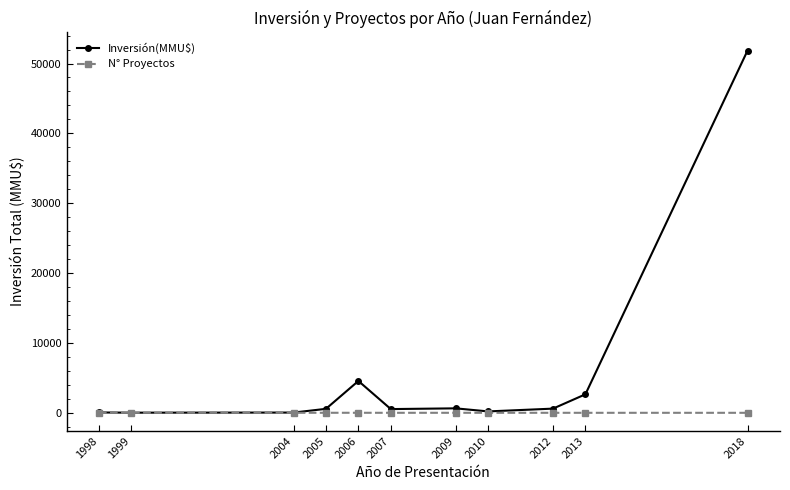

Which series has the largest total across all categories?

Inversión(MMU$)